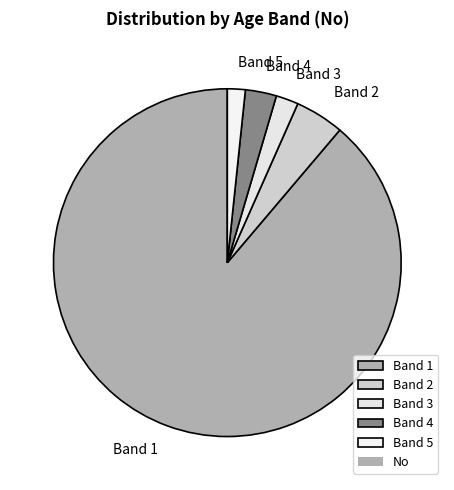

Combined, do Band 1 and Band 3 account for over 50%?

Yes